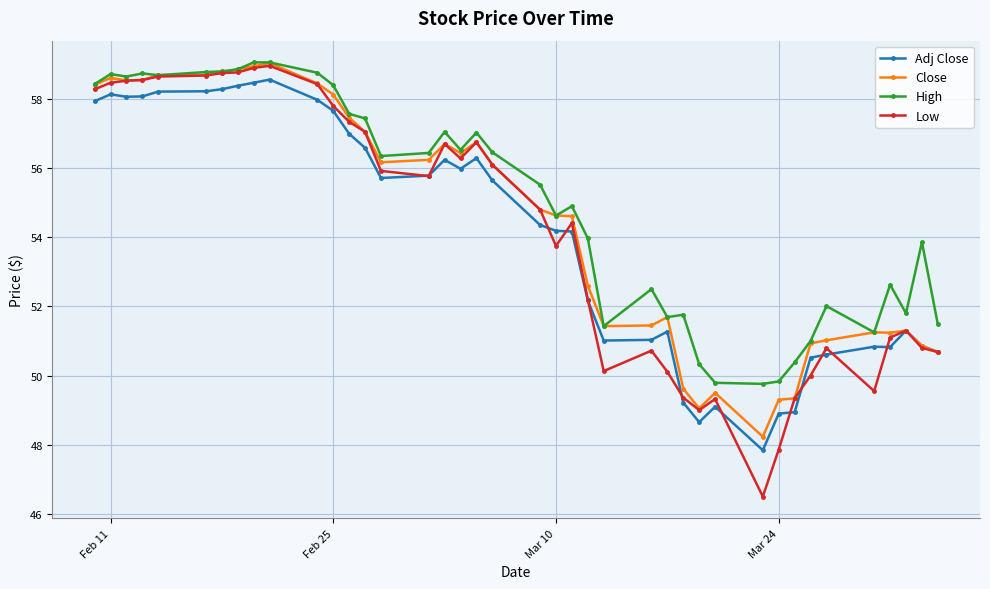

Is this an area chart (filled region under the line)?

No